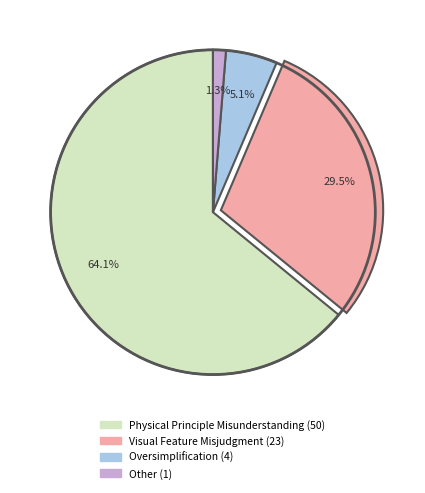

Is there a majority slice in this chart?

Yes